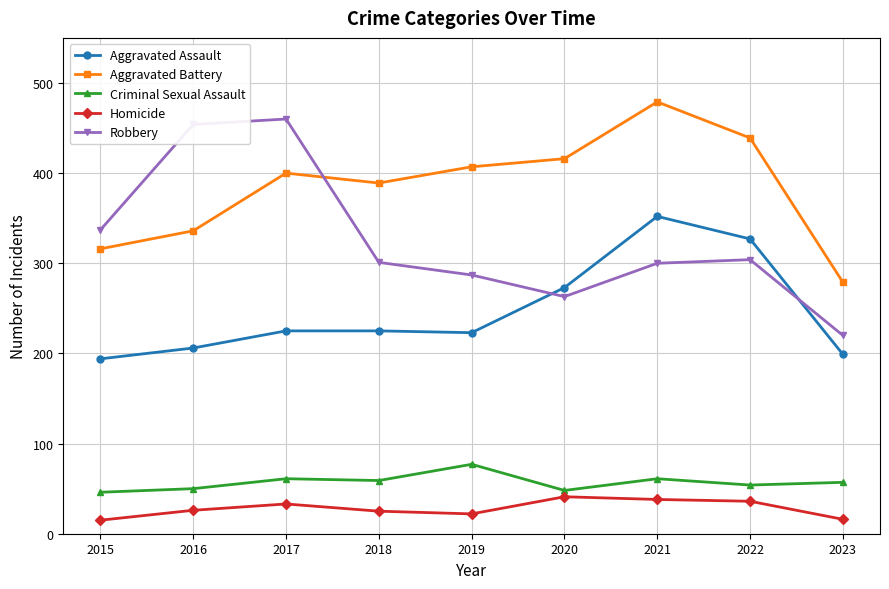

At how many categories does at least one series exceed 27?

9